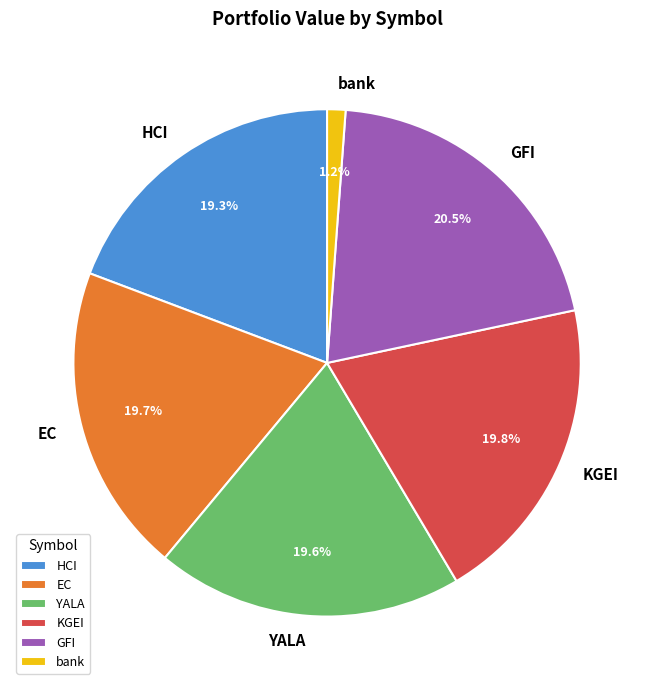

What is the total percentage of EC and GFI?

40.2%